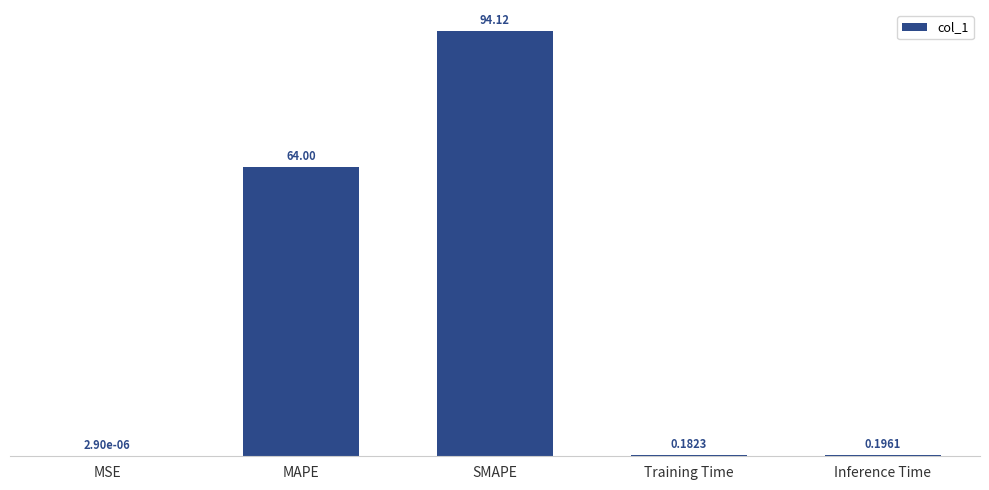

What is the sum of all values?

158.5